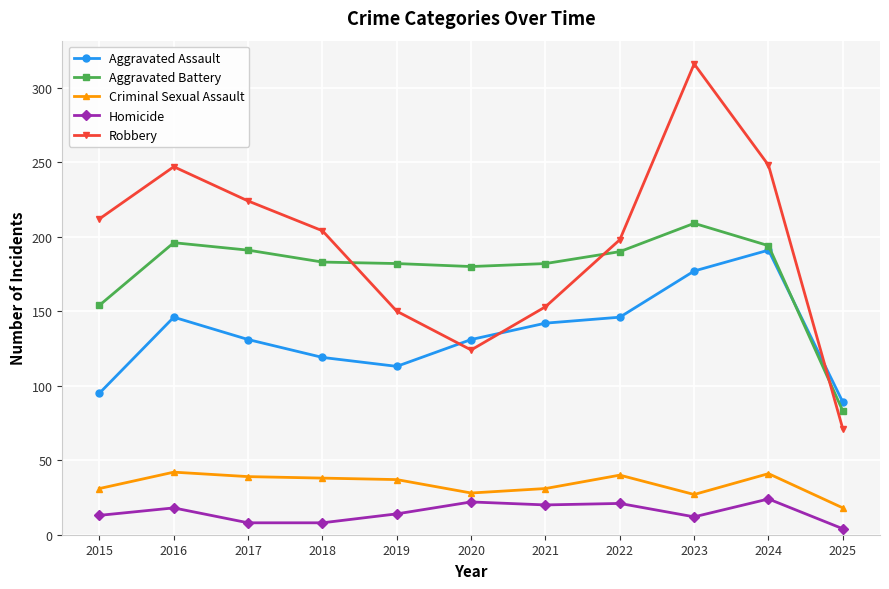

At which label does Robbery reach its peak?

2023